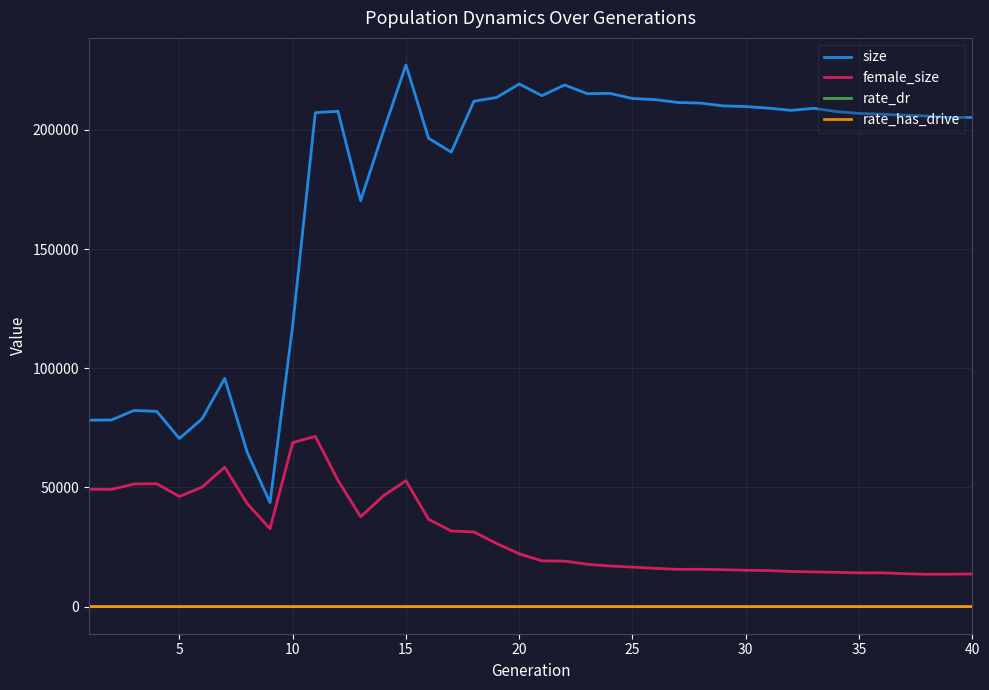

True or false: rate_has_drive and size intersect in this chart.

False